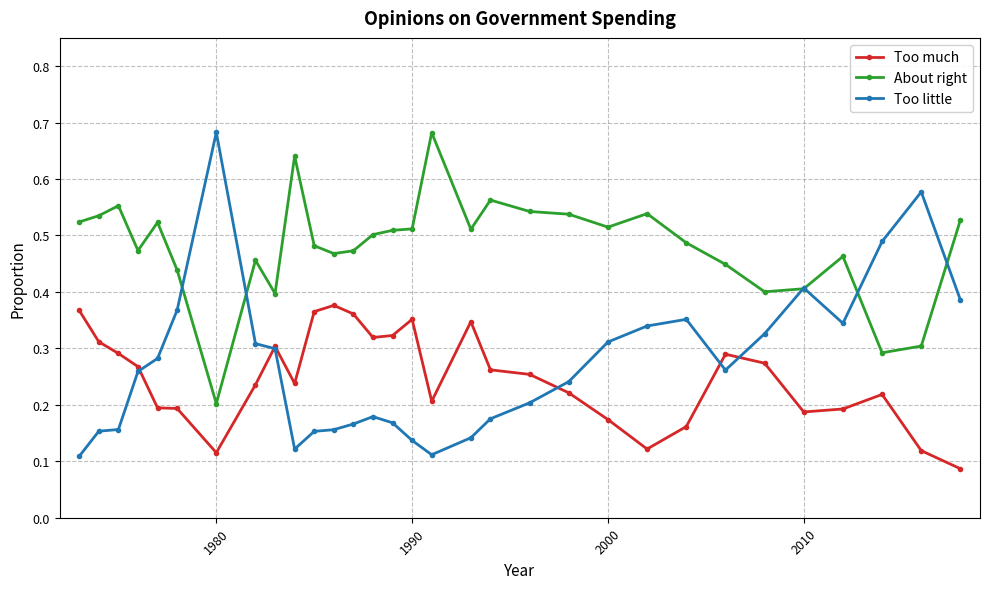

What are all the series names shown in the legend?

Too much, About right, Too little